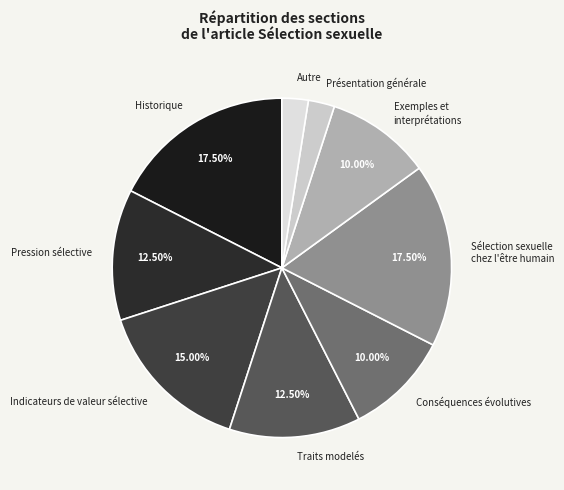

Which has a higher value, Sélection sexuelle chez l'être humain or Pression sélective?

Sélection sexuelle chez l'être humain